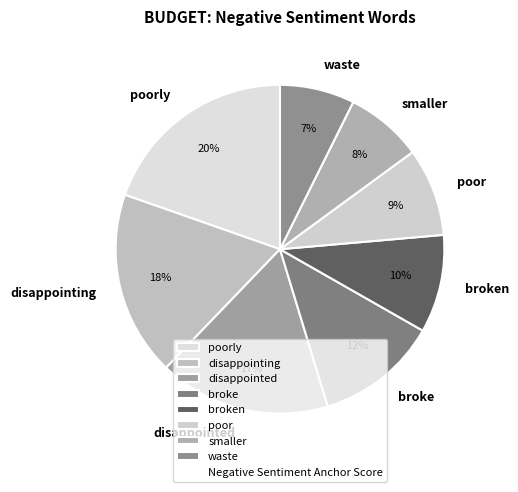

The waste slice represents 1% of the pie. True or false?

False